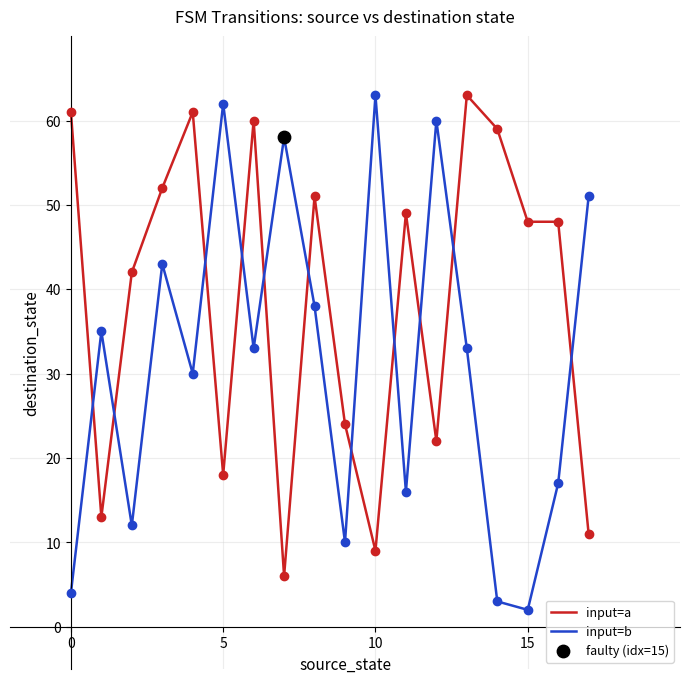

What is the highest value of the input=a series?

63